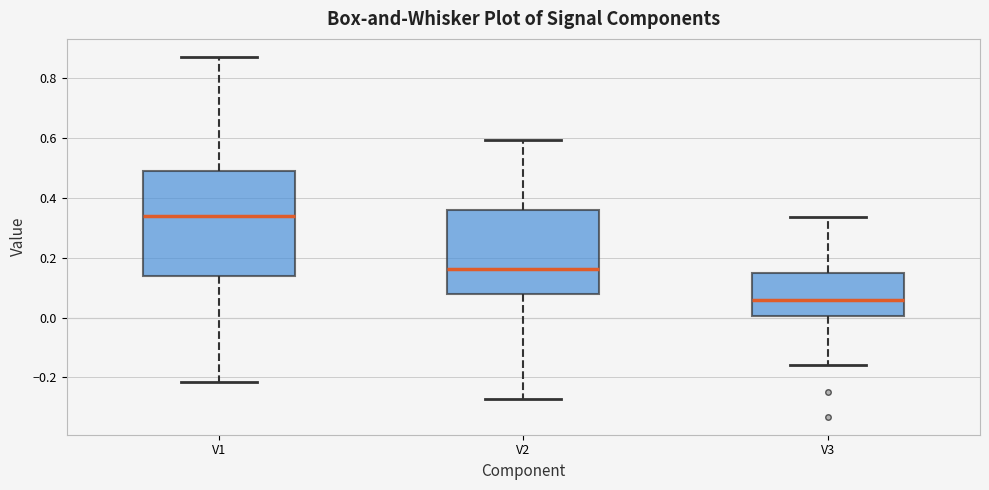

Which box's median line is the lowest?

V3